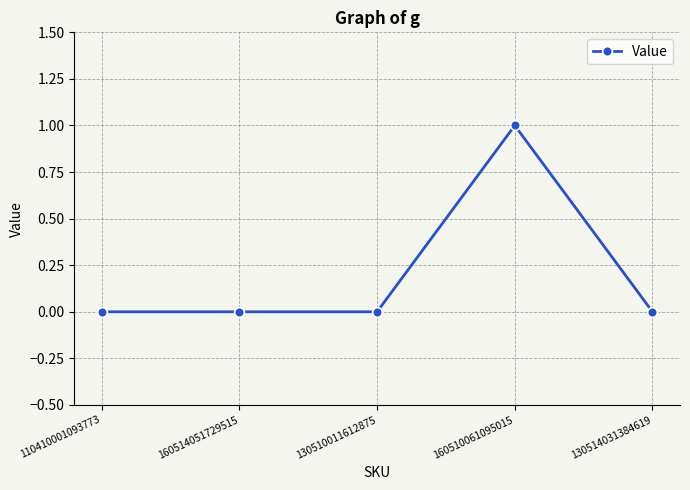

True or false: the data has more than 0 interior local peaks.

True